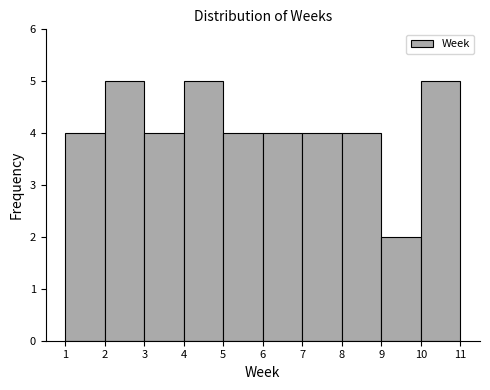

Reading left to right, list every bar in this chart as the range it spans on the x-axis followed by its height. The values are not printed on the chart, so give them approximately, as read against the axis.

1 to 2: 4
2 to 3: 5
3 to 4: 4
4 to 5: 5
5 to 6: 4
6 to 7: 4
7 to 8: 4
8 to 9: 4
9 to 10: 2
10 to 11: 5